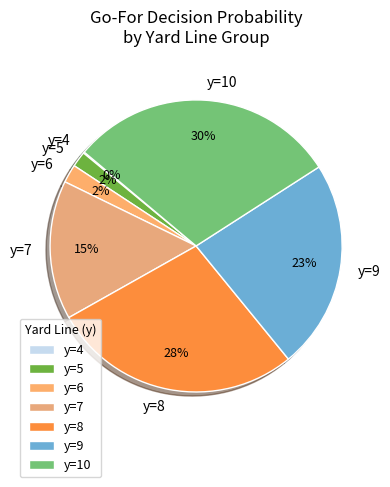

Is the sum of y=8 and y=10 greater than half?

Yes